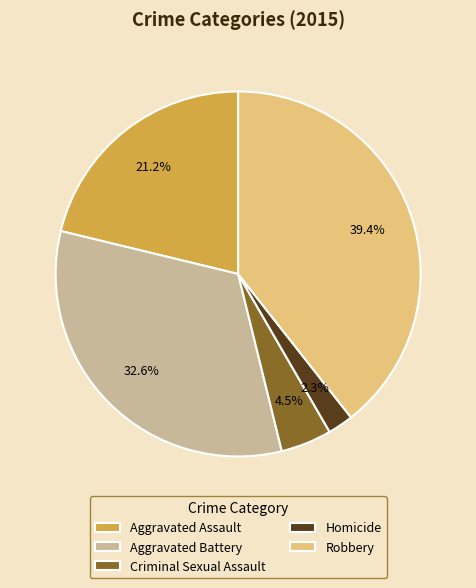

Is there a majority slice in this chart?

No